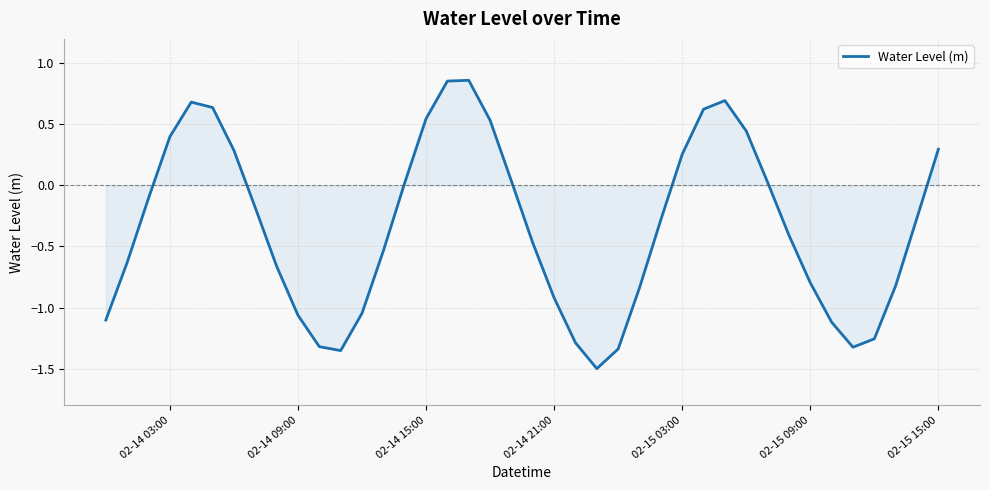

What is the minimum value shown in the chart?

-1.5